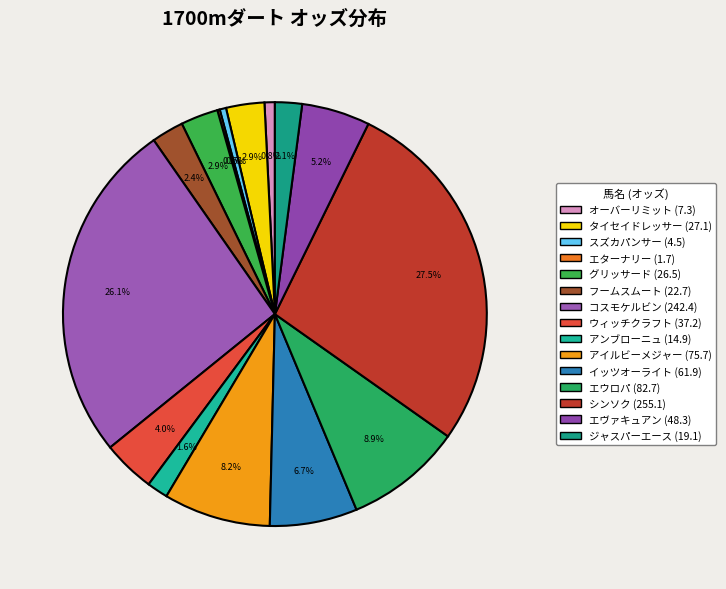

Is there a majority slice in this chart?

No